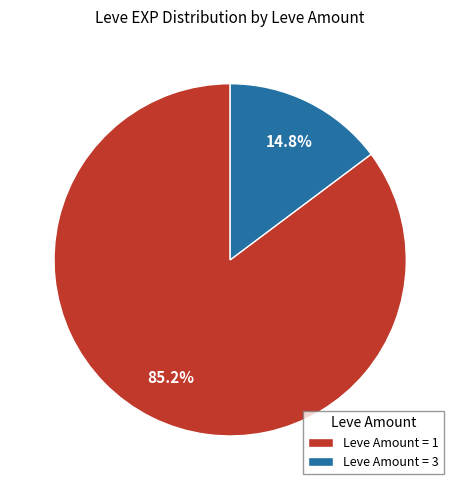

How many segments does this pie chart have?

2